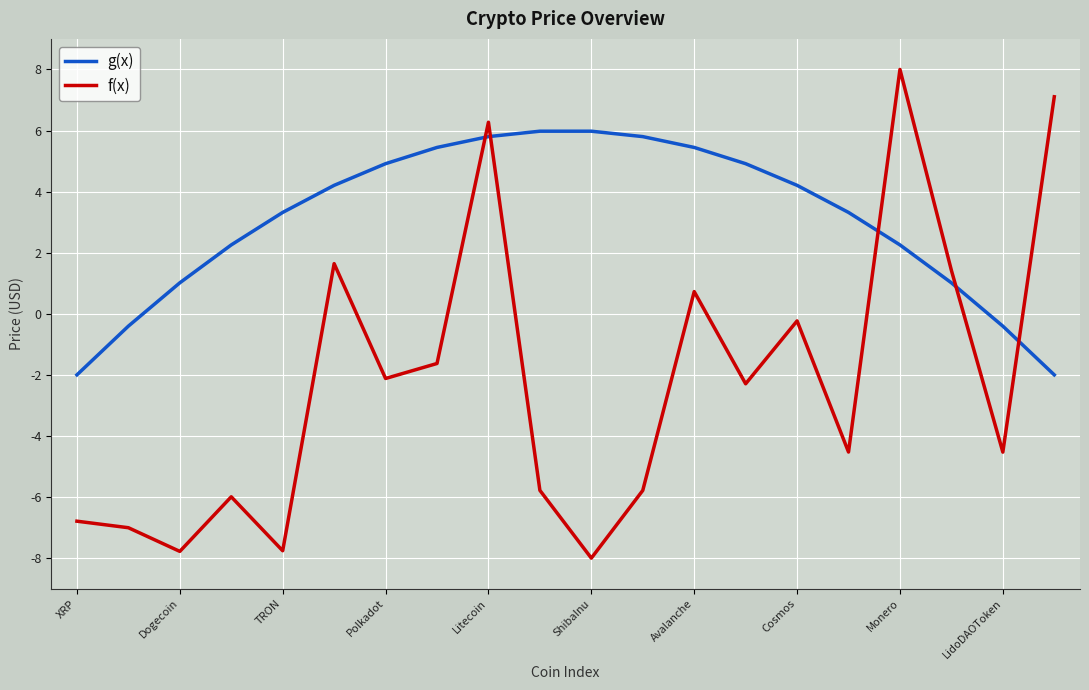

After their last crossing, which series has the higher values: f(x) or g(x)?

f(x)